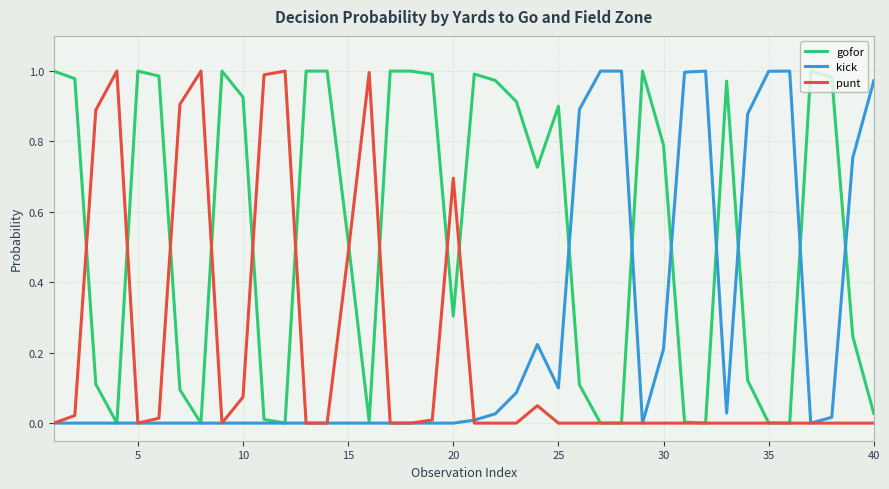

List the series in order of their overall mean, highest first.

gofor, kick, punt